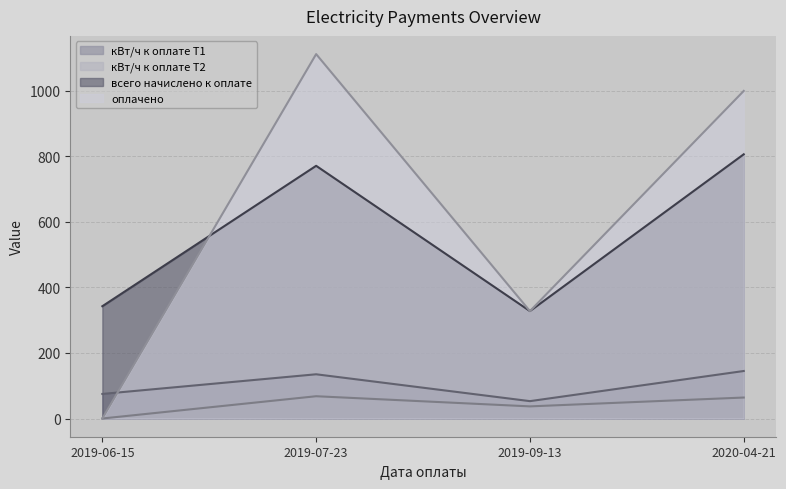

The value of всего начислено к оплате at 2020-04-21 is 806.6. True or false?

True